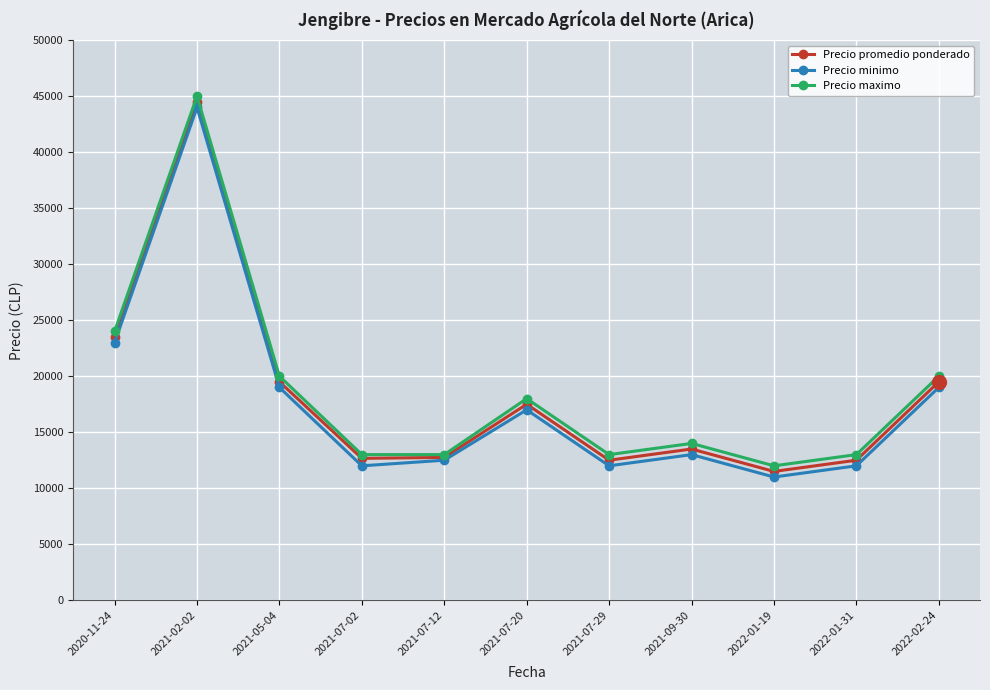

The value of Precio minimo at 2021-02-02 is 44000. True or false?

True